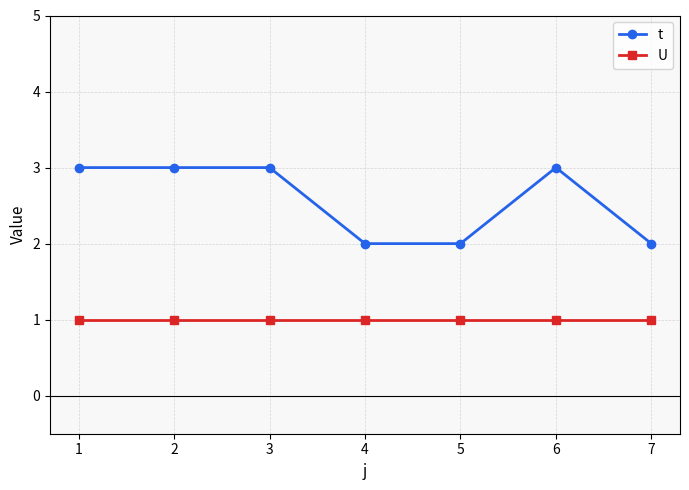

What is the spread (max minus min) of values at 6?

2